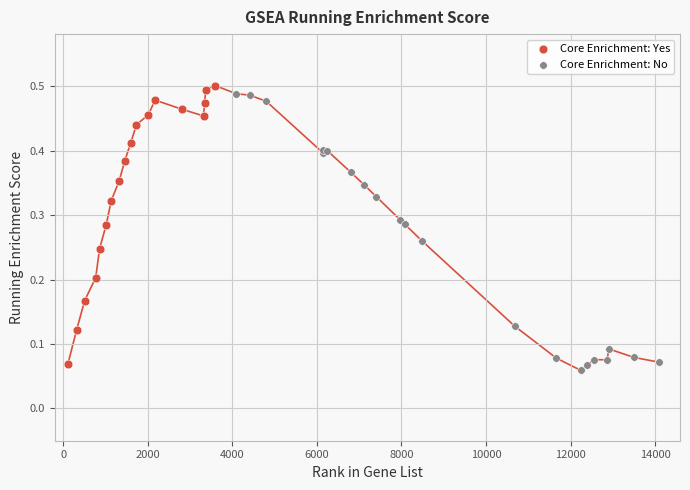

What are all the series names shown in the legend?

Core Enrichment: Yes, Core Enrichment: No